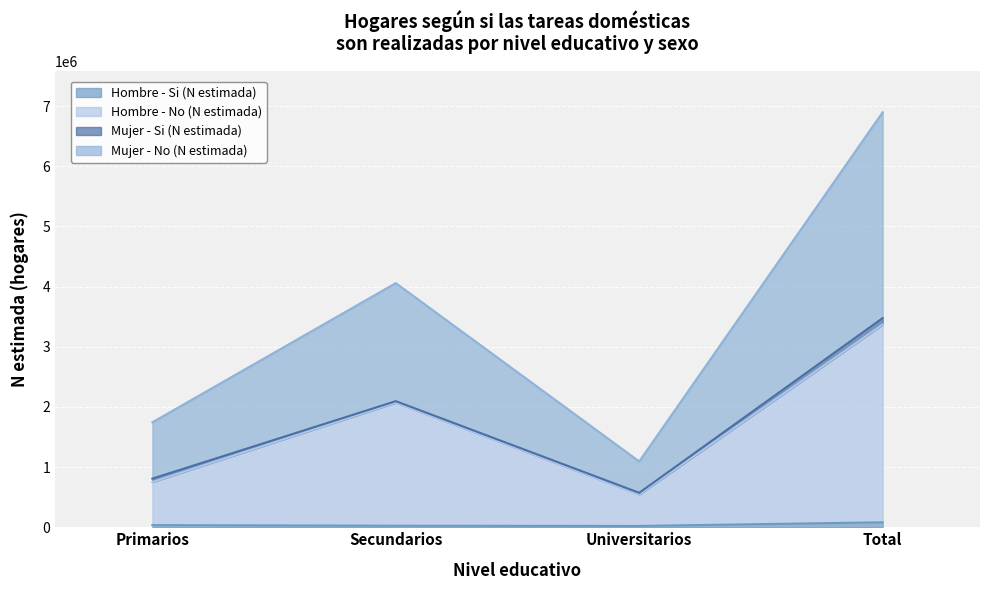

True or false: Hombre - Si (N estimada) and Mujer - No (N estimada) cross at least once.

False